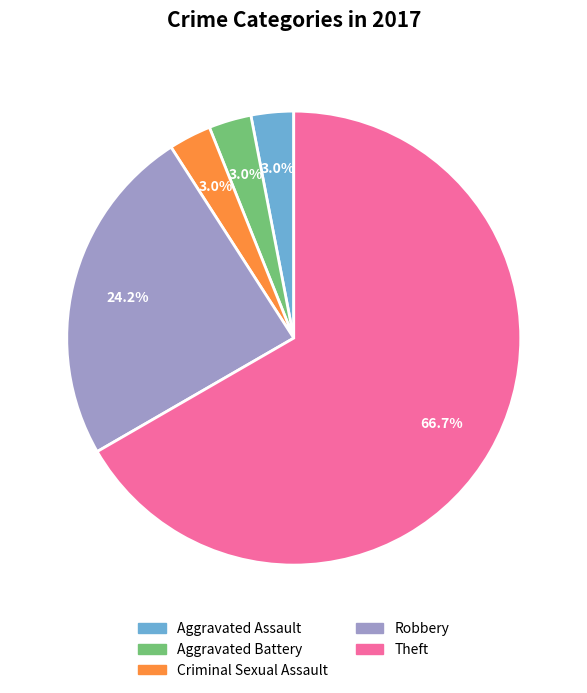

What is the largest slice in the pie chart?

Theft